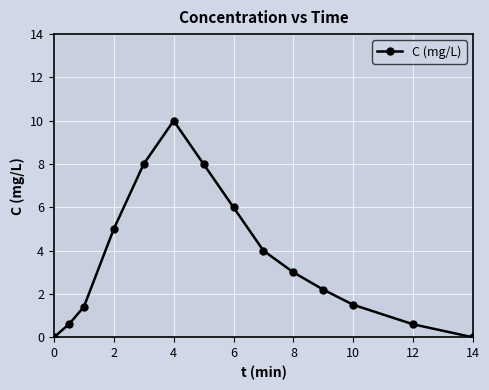

How many interior local peaks (higher than both neighbors) does the data have?

1